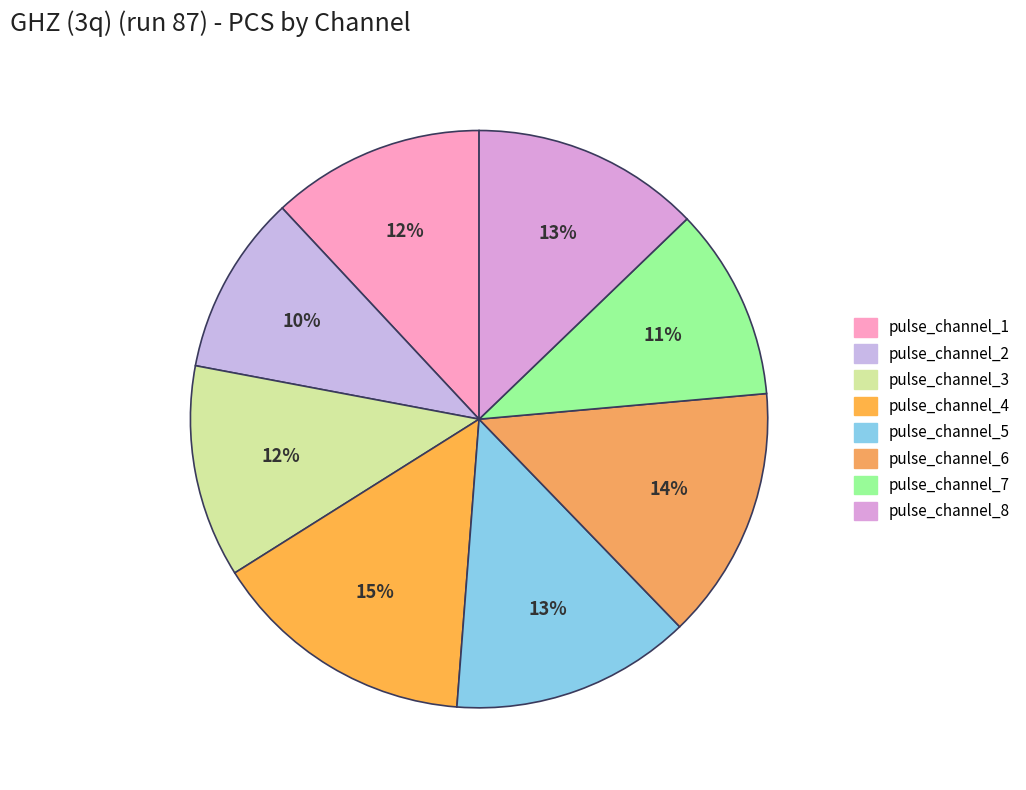

Rank the categories by value from lowest to highest.

pulse_channel_2, pulse_channel_7, pulse_channel_3, pulse_channel_1, pulse_channel_8, pulse_channel_5, pulse_channel_6, pulse_channel_4